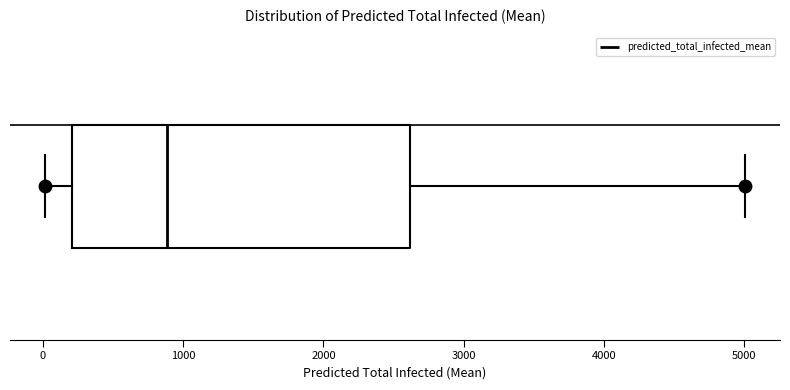

Read this box plot against the x-axis: the position of the median line, the range covered by the box, and the ends of both whiskers. The values are not printed on the chart, so give them approximately, as read against the axis.

median 900, box 200 to 2600, whiskers 0 to 5000